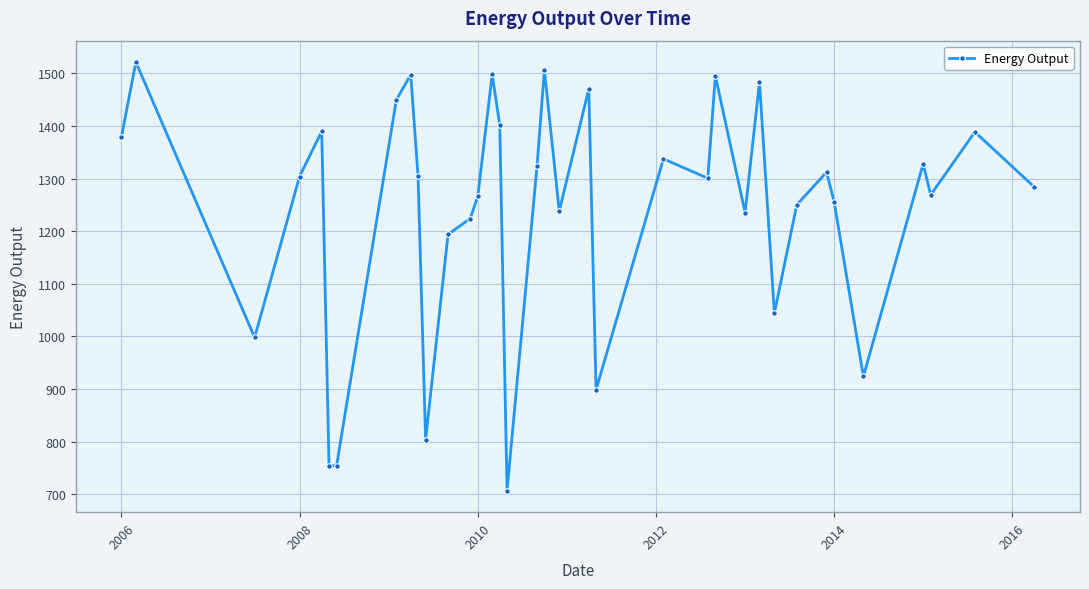

What is the difference between the maximum and minimum values?

814.6